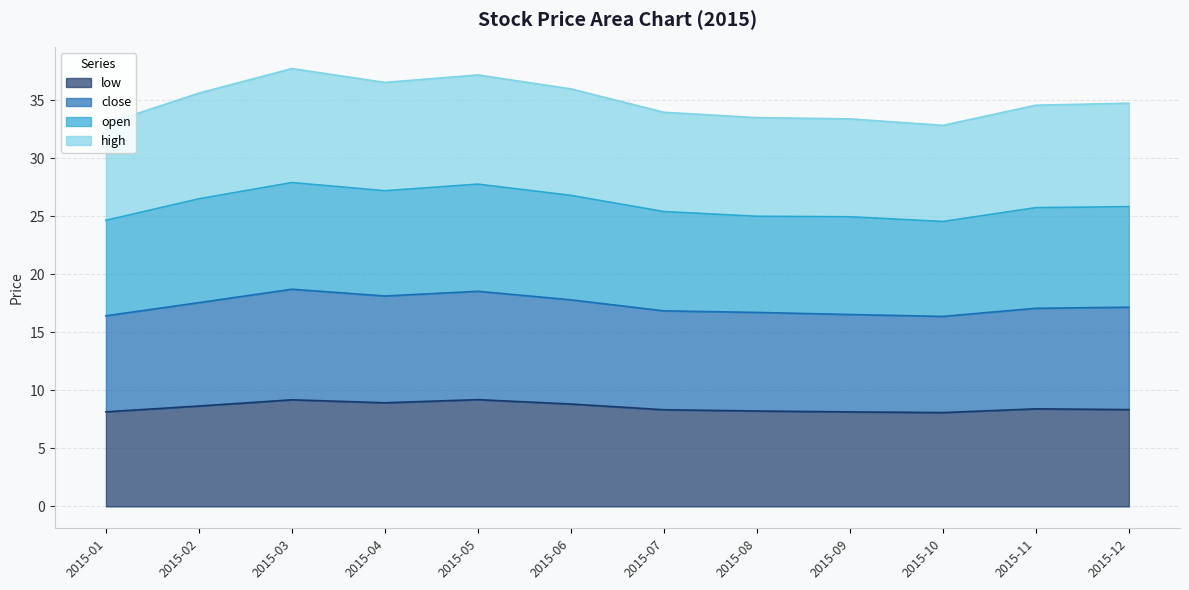

What is the total value across all series at 2015-05?

37.2